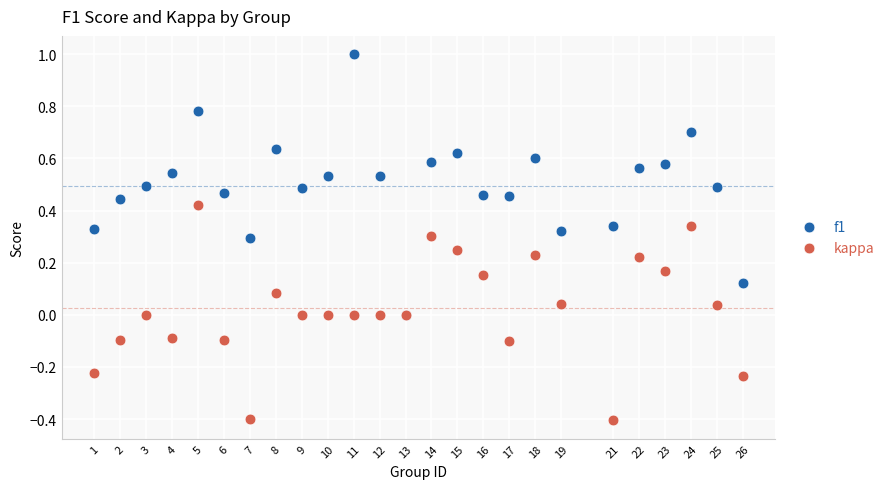

Which series reaches the minimum Y coordinate?

kappa